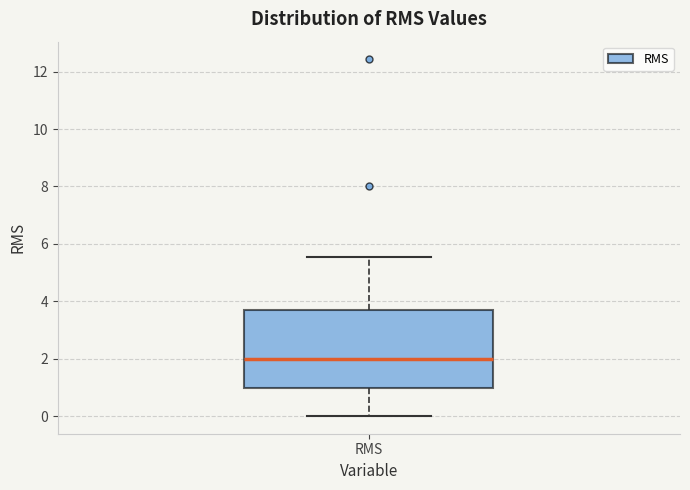

Read this box plot against the y-axis: the position of the median line, the range covered by the box, and the ends of both whiskers. The values are not printed on the chart, so give them approximately, as read against the axis.

median 2.0, box 1.0 to 3.6, whiskers 0.0 to 5.6